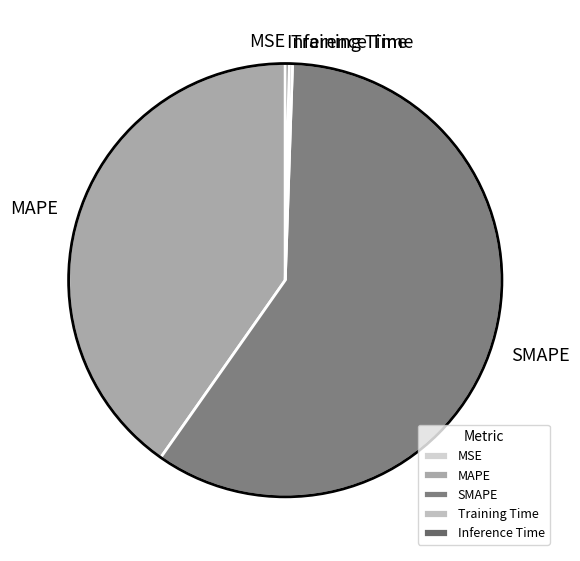

Which slice is the largest?

SMAPE